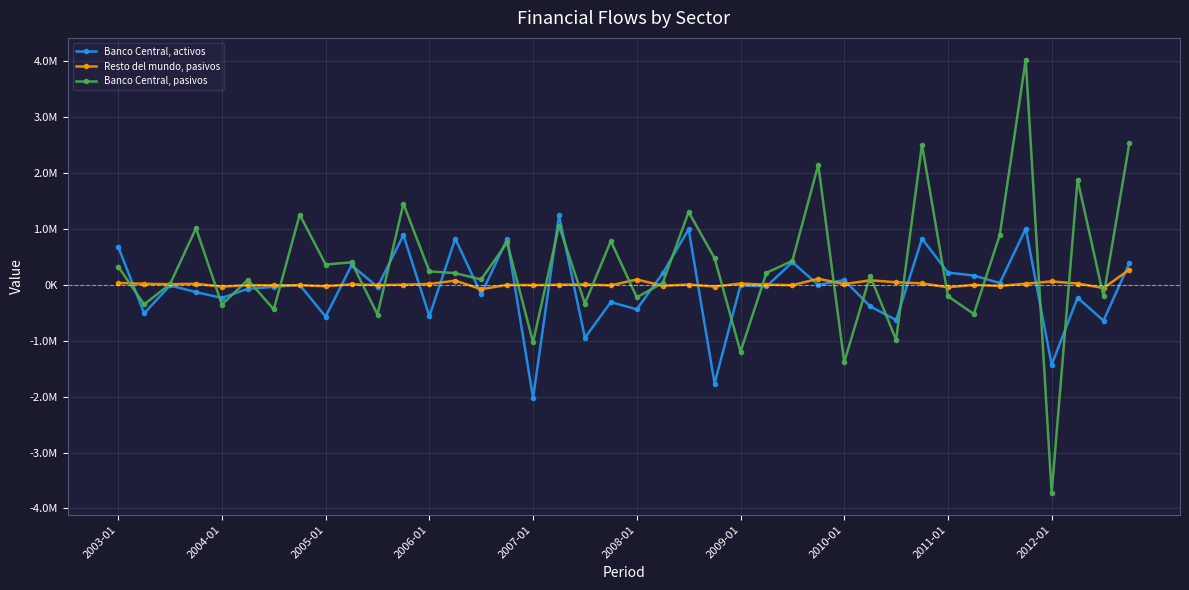

Where does the Resto del mundo, pasivos series first go above 5060?

2003-01